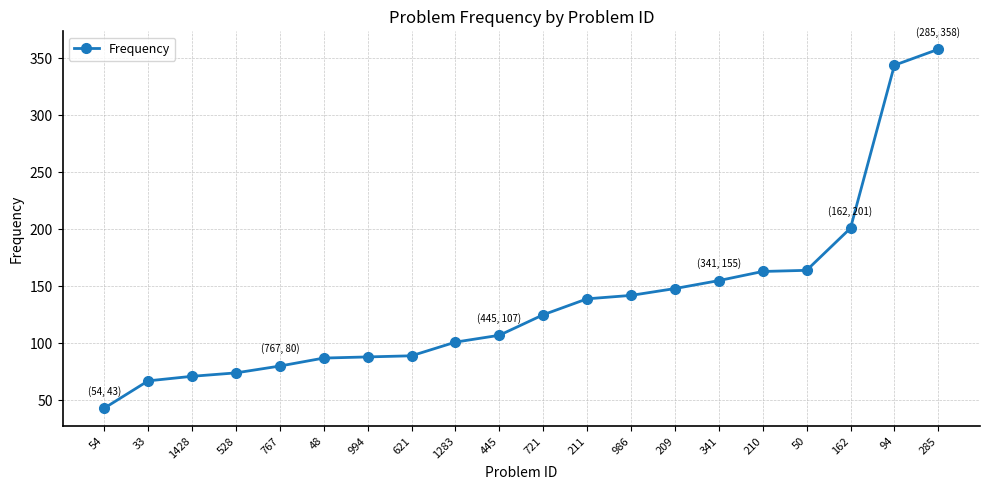

What is the sum of the values at 54 and 285?

401